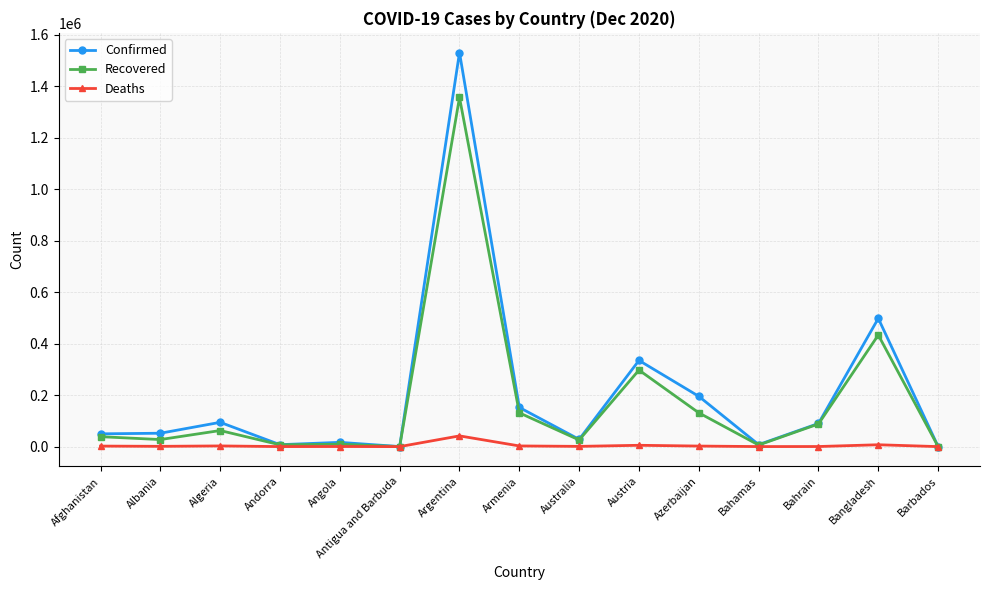

At which label is Confirmed closest to 765763?

Bangladesh